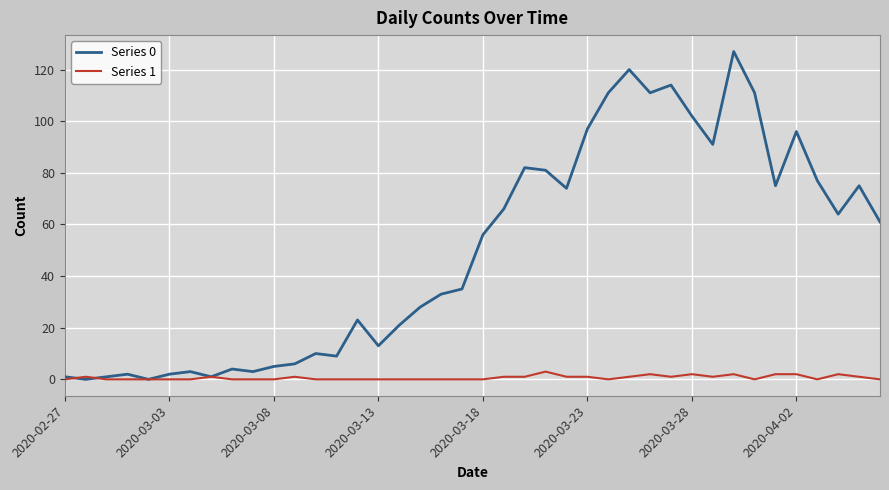

What is the sum of all Series 1 values?

26